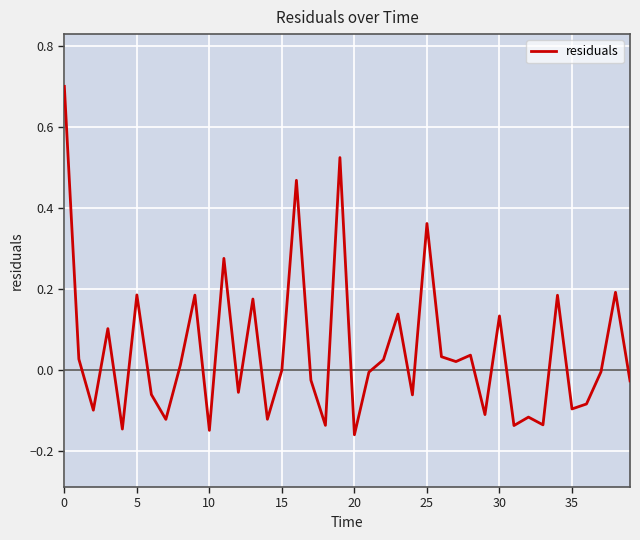

What is the maximum value shown in the chart?

0.7